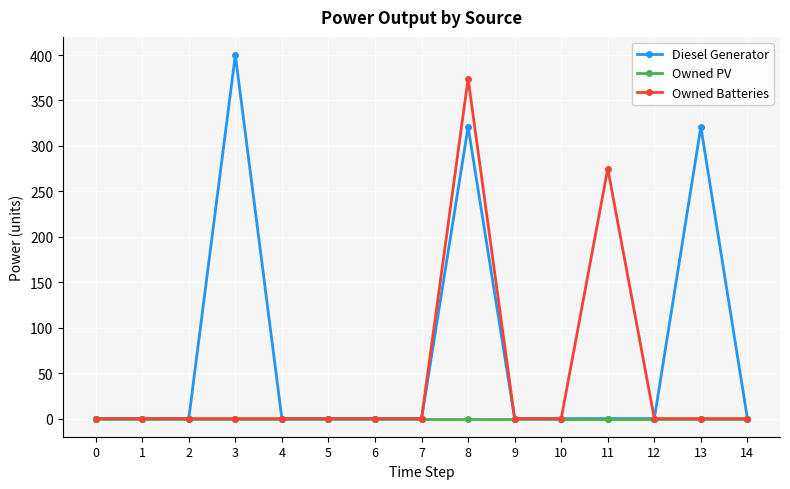

Which series has the largest range (max minus min)?

Diesel Generator